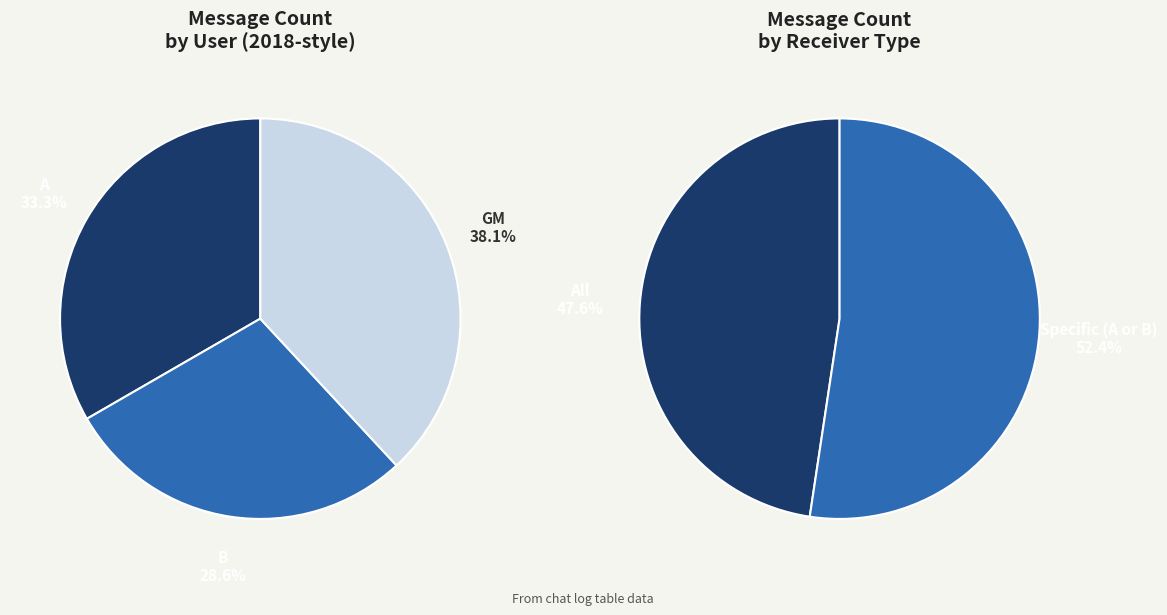

Does any single category account for the majority?

No